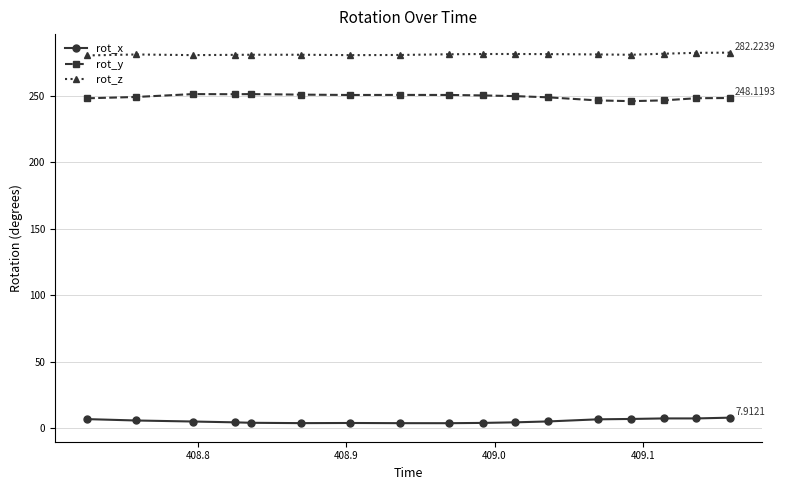

List the series in order of their peak value, lowest first.

rot_x, rot_y, rot_z